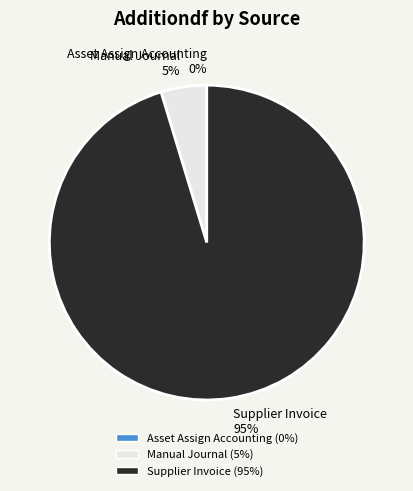

How many slices are in this pie chart?

3